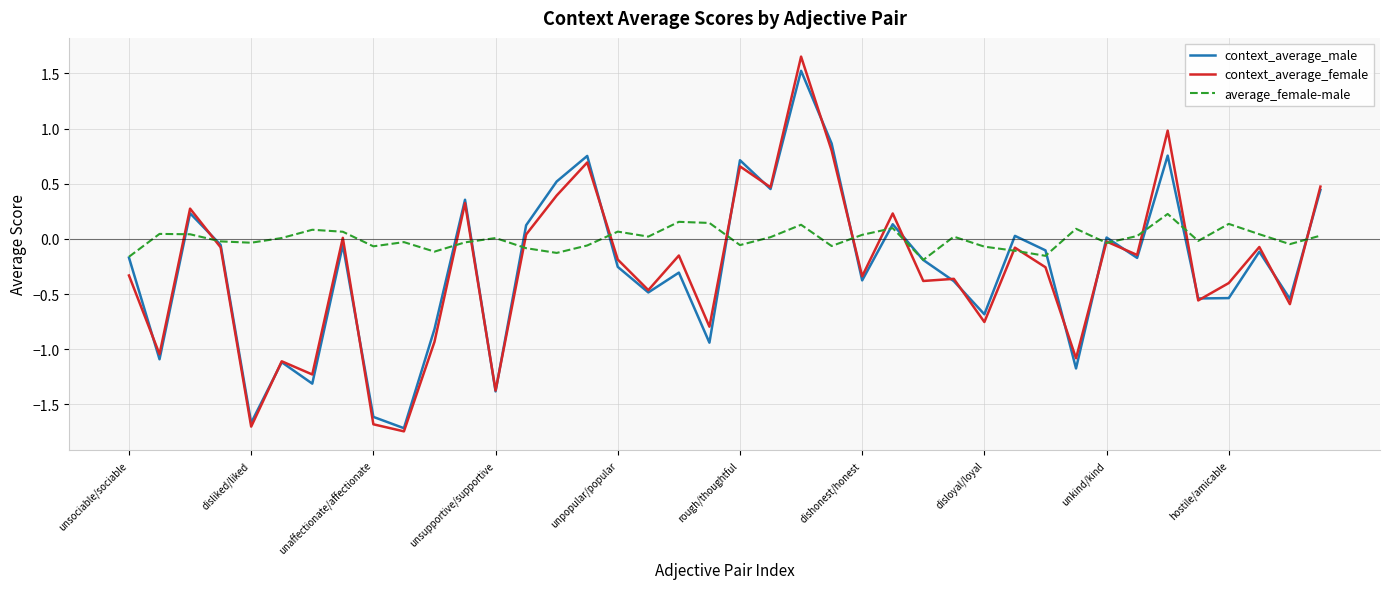

Which series has the largest range (max minus min)?

context_average_female